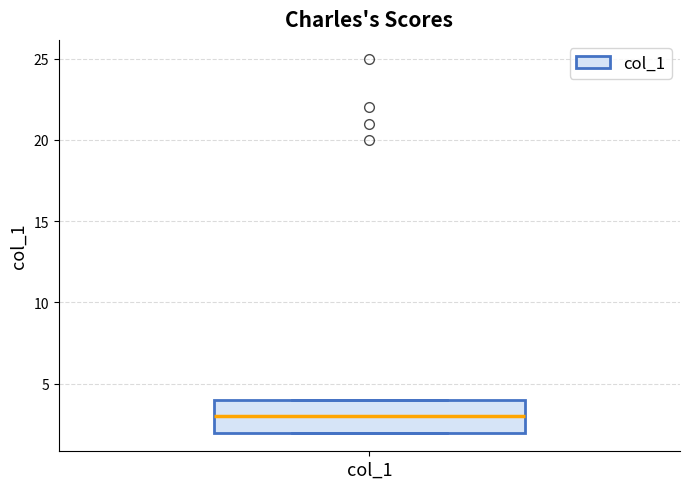

Transcribe this box plot: give where the median line is, the range the box spans, and where the two whiskers end, as read against the y-axis. The values are not printed on the chart, so give them approximately, as read against the axis.

median 3, box 2 to 4, whiskers 2 to 4